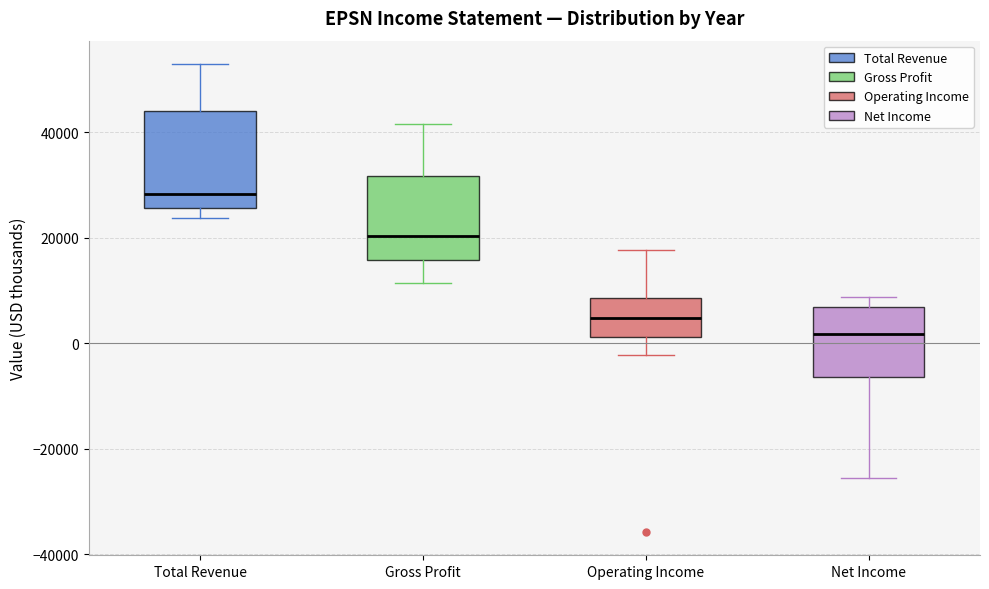

Which box has the highest median line?

Total Revenue